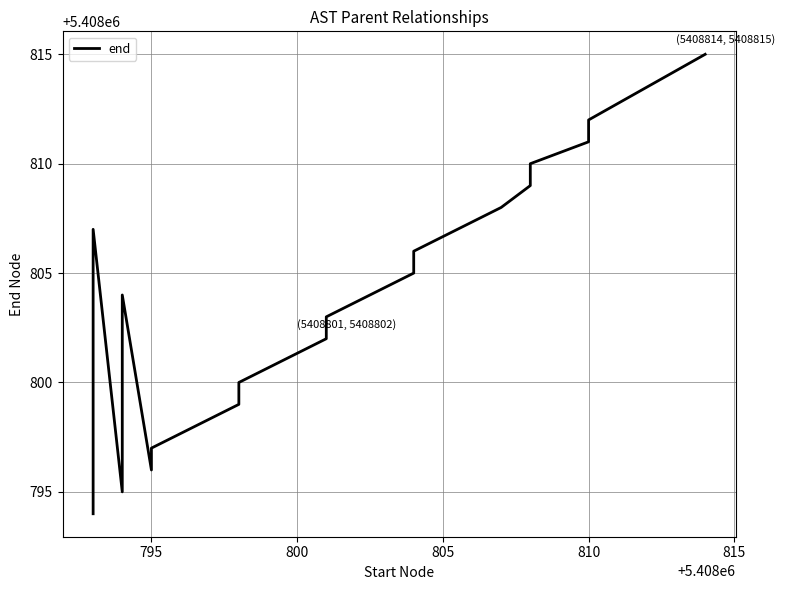

Does the chart display data point markers on the line(s)?

No